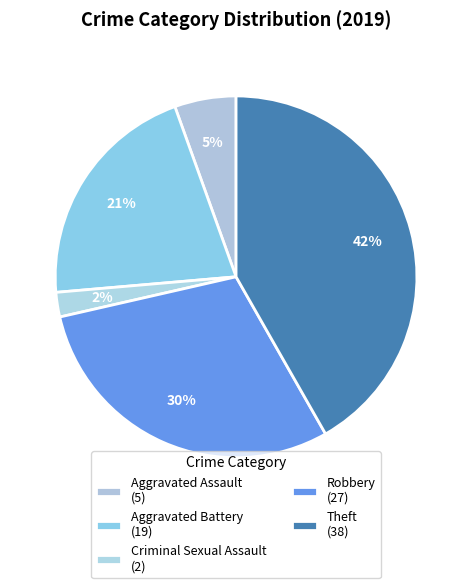

Is there a majority slice in this chart?

No